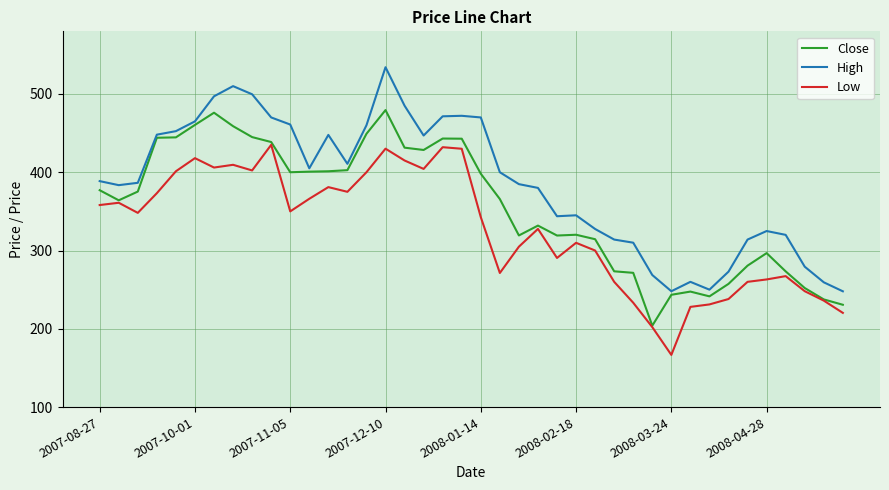

At how many categories does at least one series exceed 349?

24